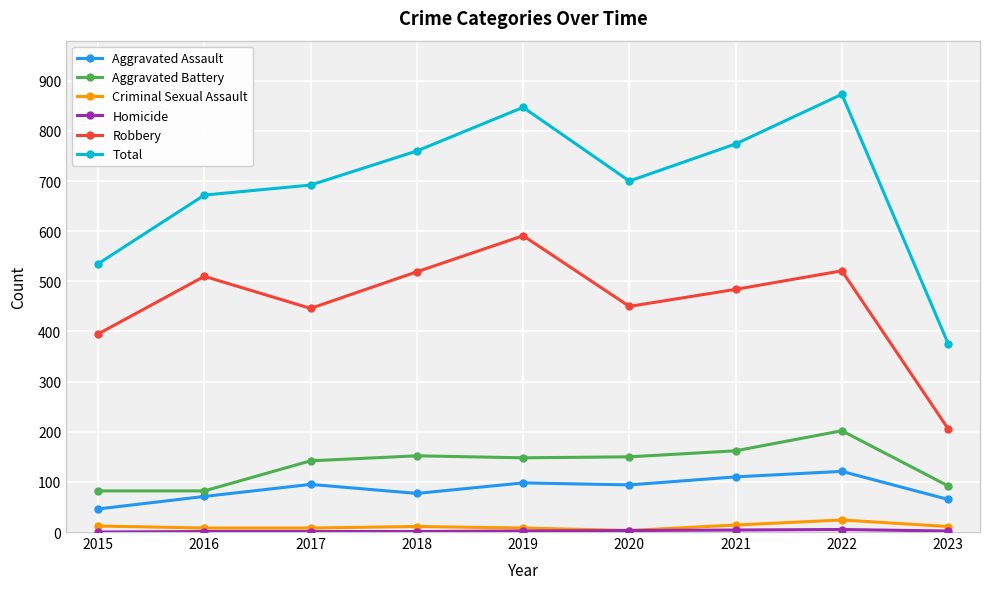

Which category has the lowest value in the Aggravated Assault series?

2015